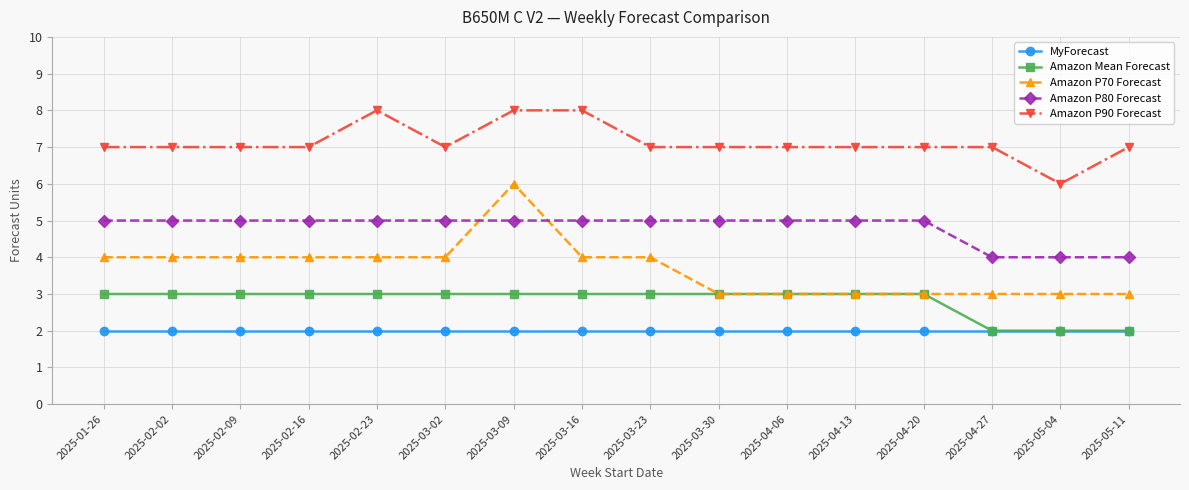

What is the label of the 8th point from the right?

2025-03-23